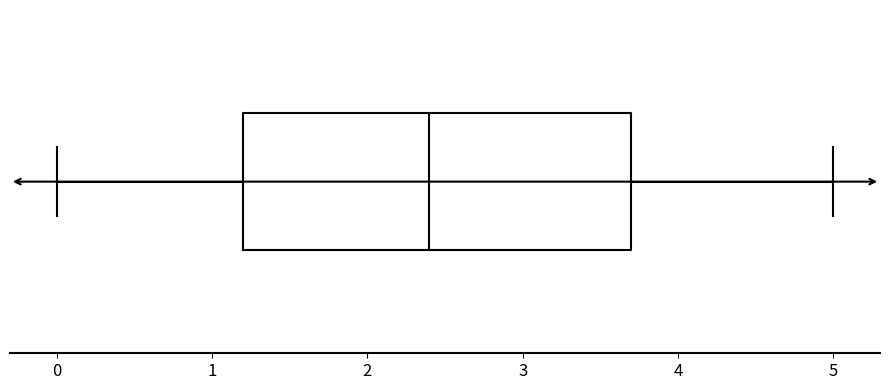

Read this box plot against the x-axis: the position of the median line, the range covered by the box, and the ends of both whiskers. The values are not printed on the chart, so give them approximately, as read against the axis.

median 2.4, box 1.2 to 3.7, whiskers 0.0 to 5.0